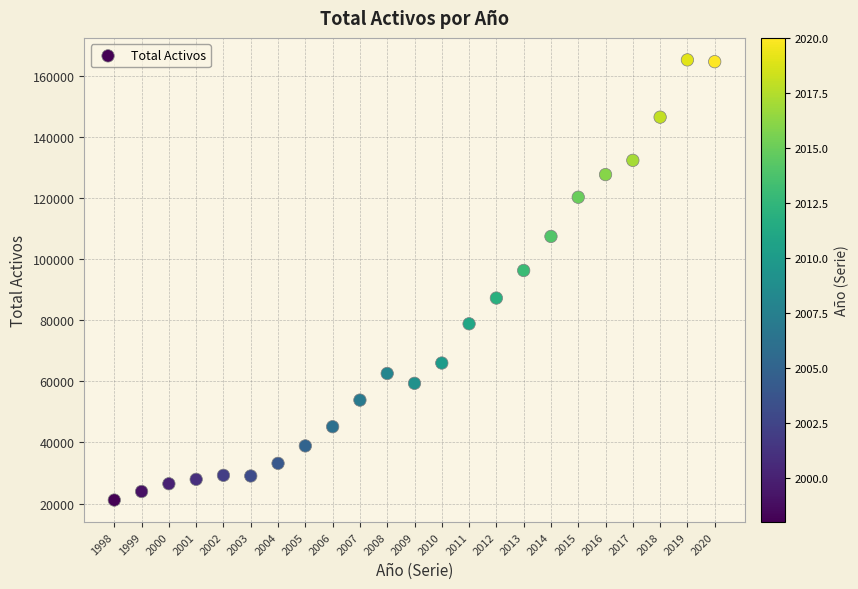

What Y value in the scatter plot is closest to 93126?

96229